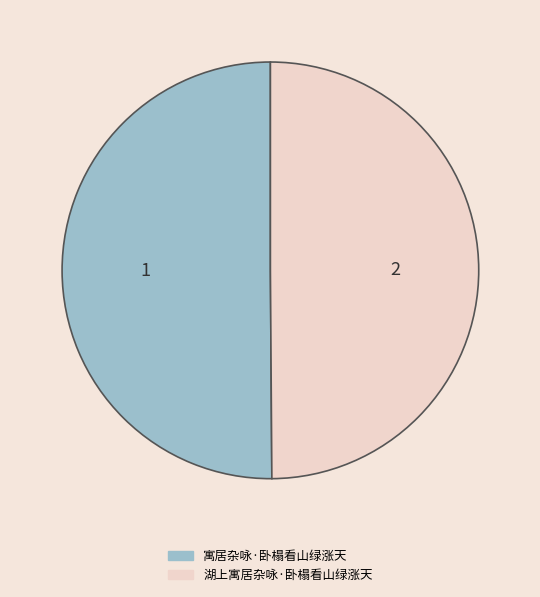

Do 湖上寓居杂咏·卧榻看山绿涨天 and 寓居杂咏·卧榻看山绿涨天 together represent more than half of the pie?

Yes